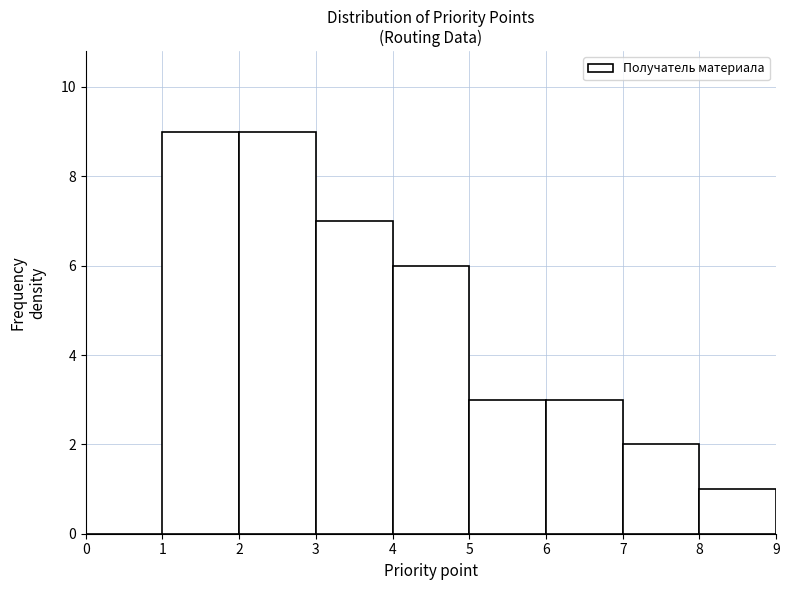

How tall is the bar that spans 5 to 6 on the x-axis? The values are not printed on the chart, so give them approximately, as read against the axis.

3